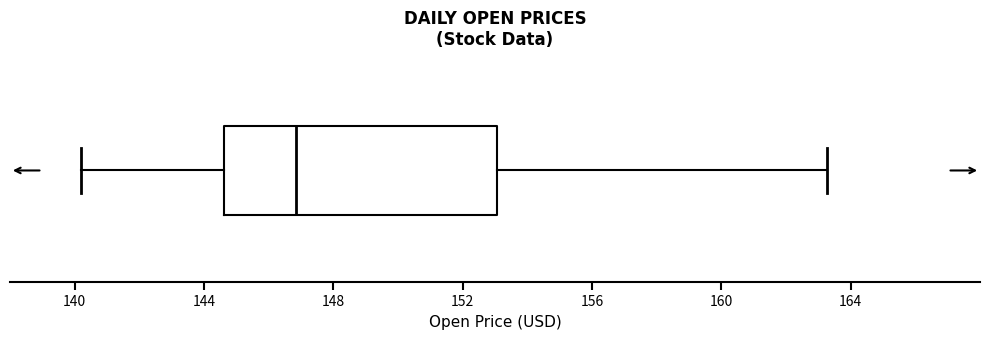

Transcribe this box plot: give where the median line is, the range the box spans, and where the two whiskers end, as read against the x-axis. The values are not printed on the chart, so give them approximately, as read against the axis.

median 147.0, box 144.5 to 153.0, whiskers 140.0 to 163.5